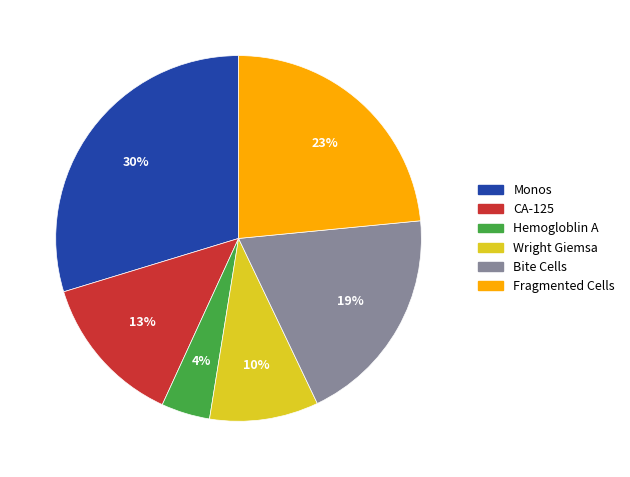

Does any single category account for the majority?

No